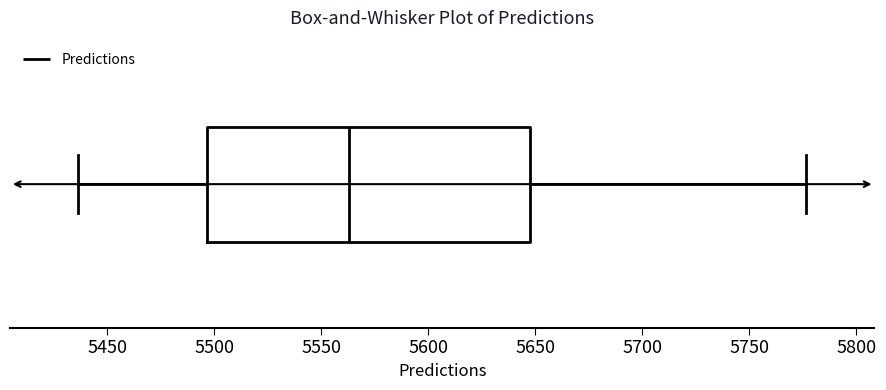

Read this box plot against the x-axis: the position of the median line, the range covered by the box, and the ends of both whiskers. The values are not printed on the chart, so give them approximately, as read against the axis.

median 5565, box 5495 to 5650, whiskers 5435 to 5775